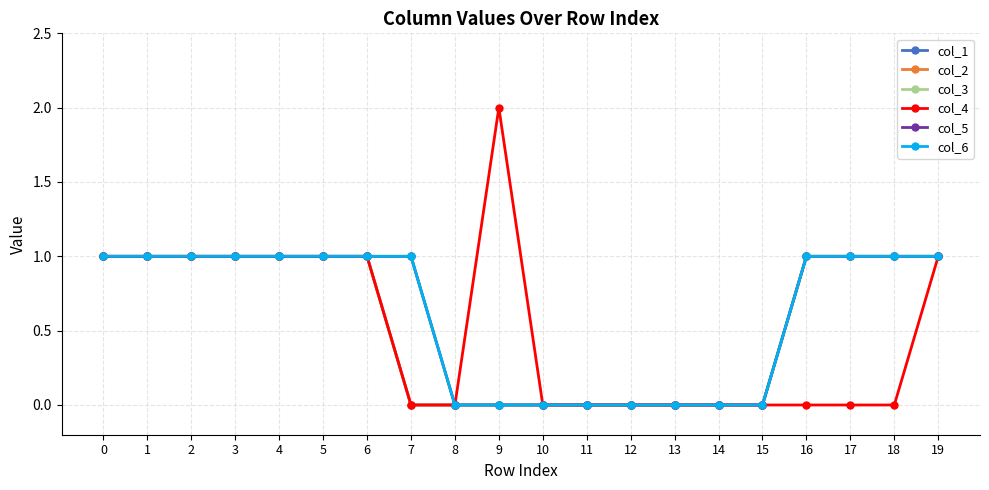

True or false: col_5 and col_3 cross at least once.

False